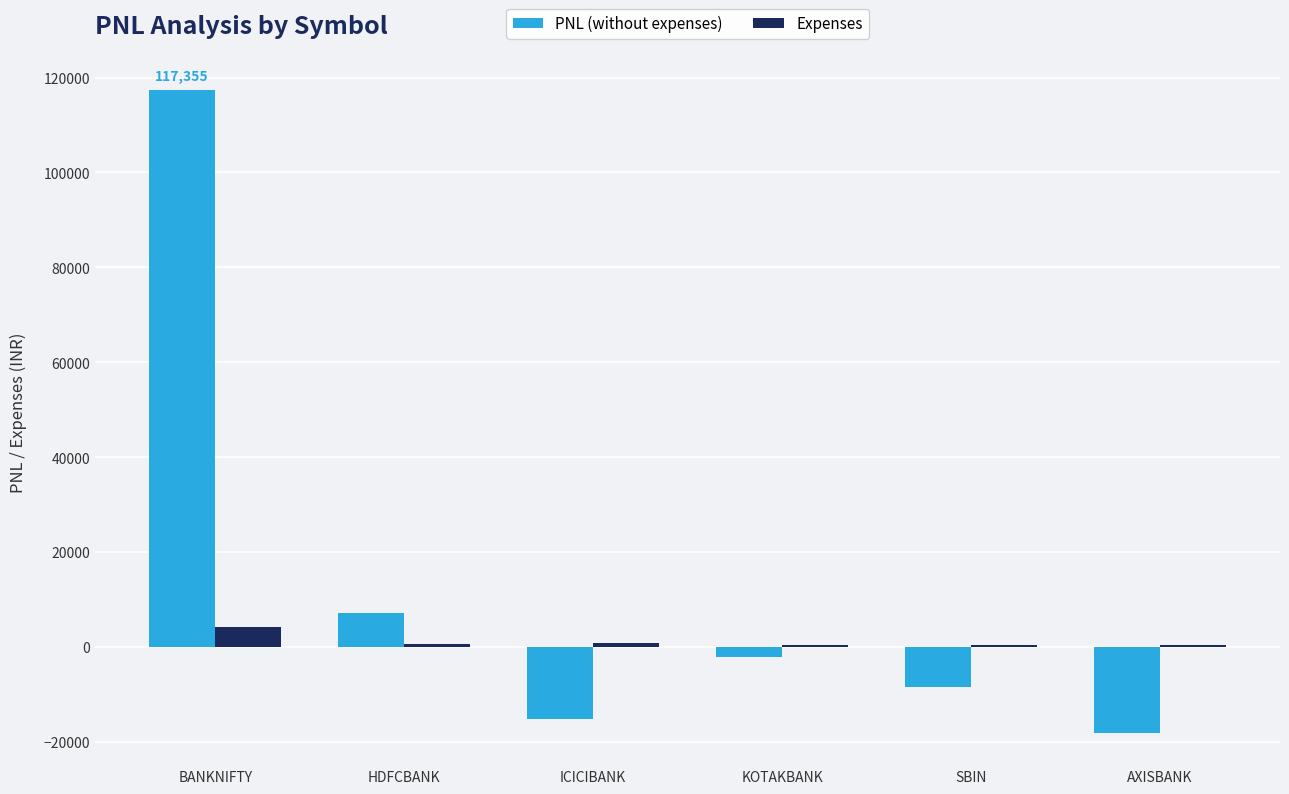

The value of PNL (without expenses) at ICICIBANK is -15225.0. True or false?

True